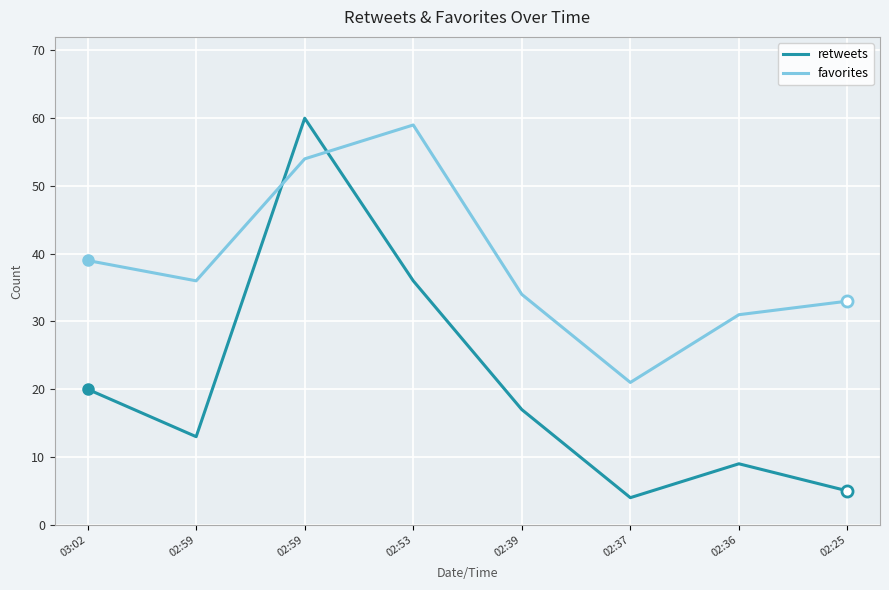

What are all the series names shown in the legend?

retweets, favorites